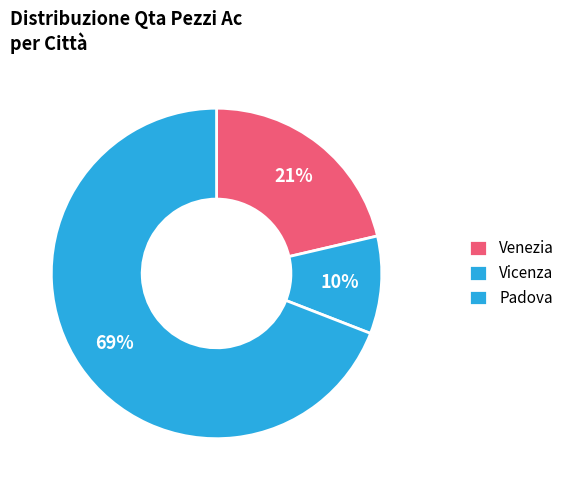

Combined, do Vicenza and Padova account for over 50%?

Yes